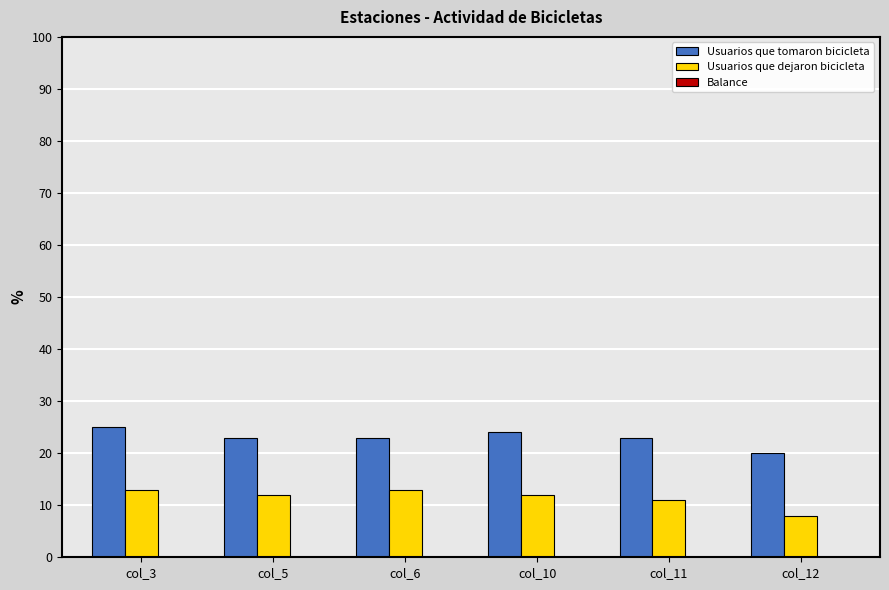

The value of Usuarios que tomaron bicicleta at col_3 is 25. True or false?

True